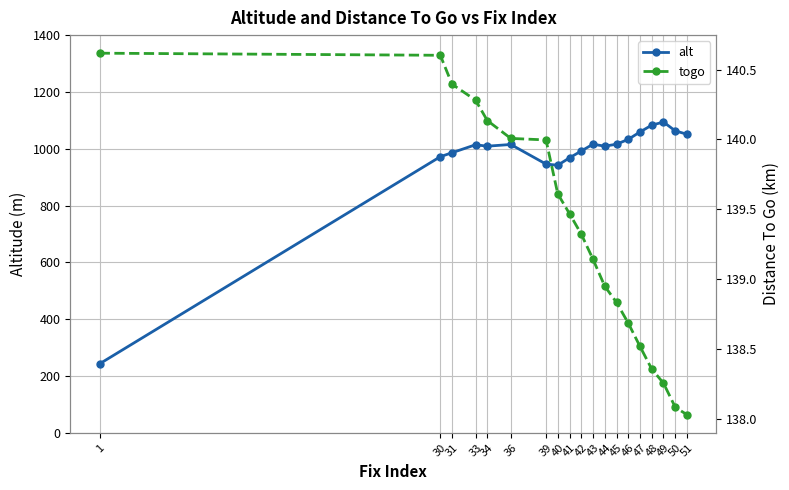

How many values in the alt series exceed 1014?

9